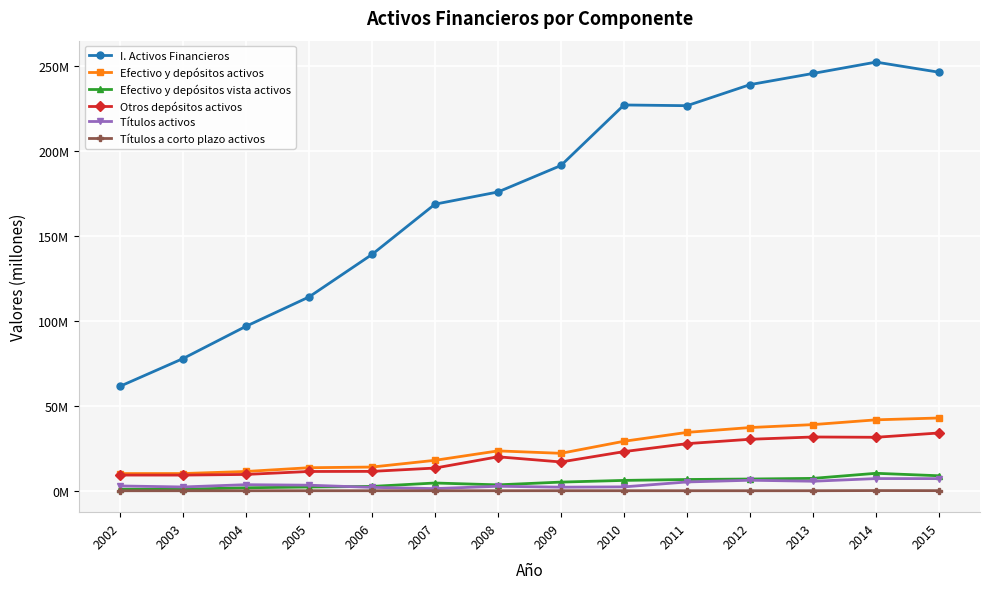

List the series in order of their peak value, lowest first.

Títulos a corto plazo activos, Títulos activos, Efectivo y depósitos vista activos, Otros depósitos activos, Efectivo y depósitos activos, I. Activos Financieros